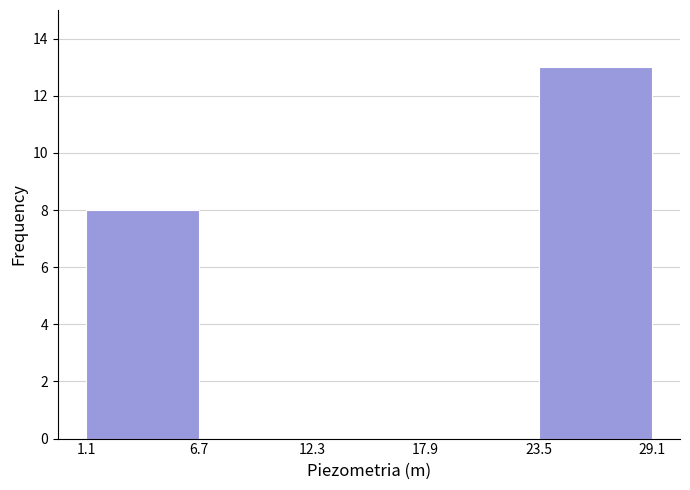

Reading left to right, list every bar in this chart as the range it spans on the x-axis followed by its height. The values are not printed on the chart, so give them approximately, as read against the axis.

1.1 to 6.7: 8
6.7 to 12.3: 0
12.3 to 17.9: 0
17.9 to 23.5: 0
23.5 to 29.1: 13